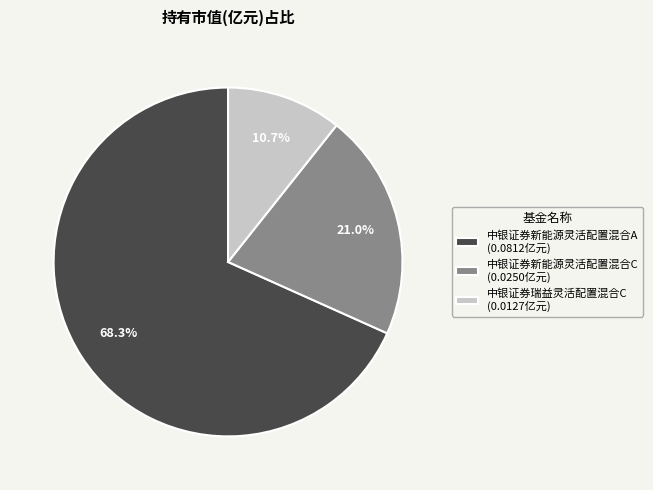

Do 中银证券瑞益灵活配置混合C and 中银证券新能源灵活配置混合C together represent more than half of the pie?

No